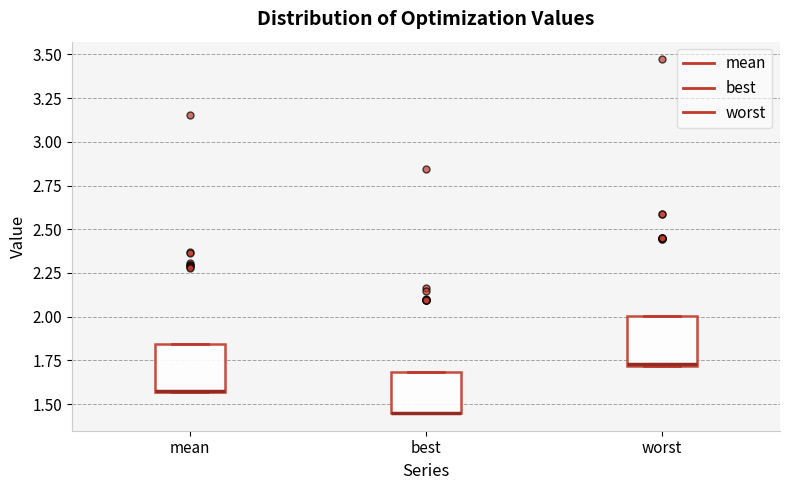

Reading left to right, read every box against the y-axis: the position of its median line, the range the box covers, and the ends of its whiskers. The values are not printed on the chart, so give them approximately, as read against the axis.

mean: median 1.60 (drawn on the box's lower edge), box 1.55 to 1.85, whiskers 1.55 to 1.85
best: median 1.45 (drawn on the box's lower edge), box 1.45 to 1.70, whiskers 1.45 to 1.70
worst: median 1.75, box 1.70 to 2.00, whiskers 1.70 to 2.00